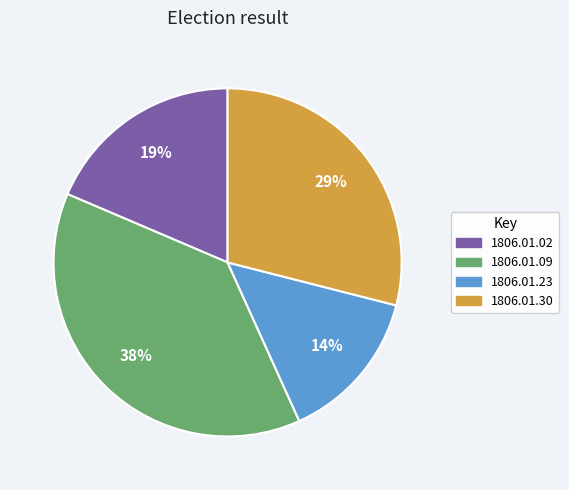

Do 1806.01.02 and 1806.01.23 together represent more than half of the pie?

No